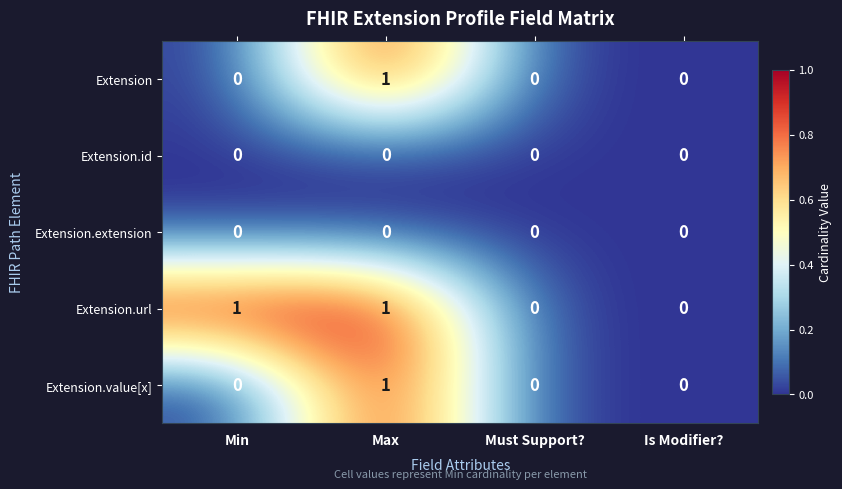

The value of Extension.extension at Must Support? is 0. True or false?

True